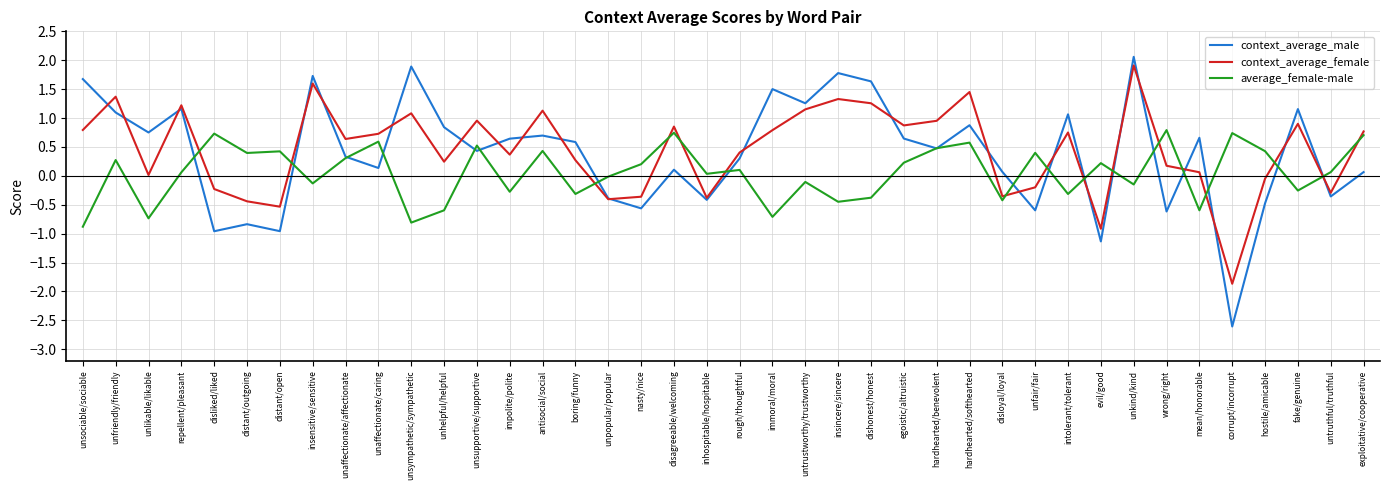

What is the maximum value shown in the chart?

2.1